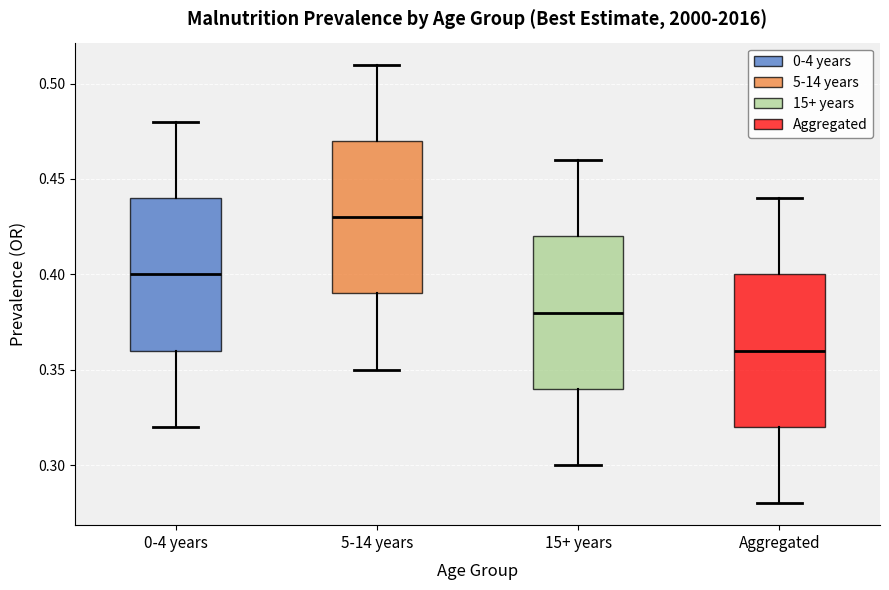

Where is the upper edge of the box for 5-14 years on the y-axis? The values are not printed on the chart, so give them approximately, as read against the axis.

0.47